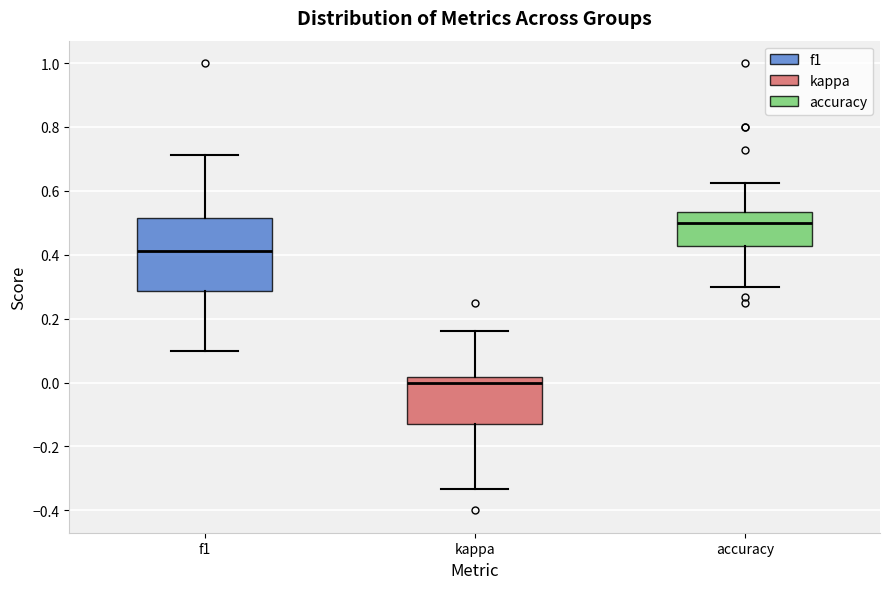

Reading left to right, read every box against the y-axis: the position of its median line, the range the box covers, and the ends of its whiskers. The values are not printed on the chart, so give them approximately, as read against the axis.

f1: median 0.42, box 0.28 to 0.52, whiskers 0.10 to 0.72
kappa: median 0.00, box -0.12 to 0.02, whiskers -0.34 to 0.16
accuracy: median 0.50, box 0.42 to 0.54, whiskers 0.30 to 0.62